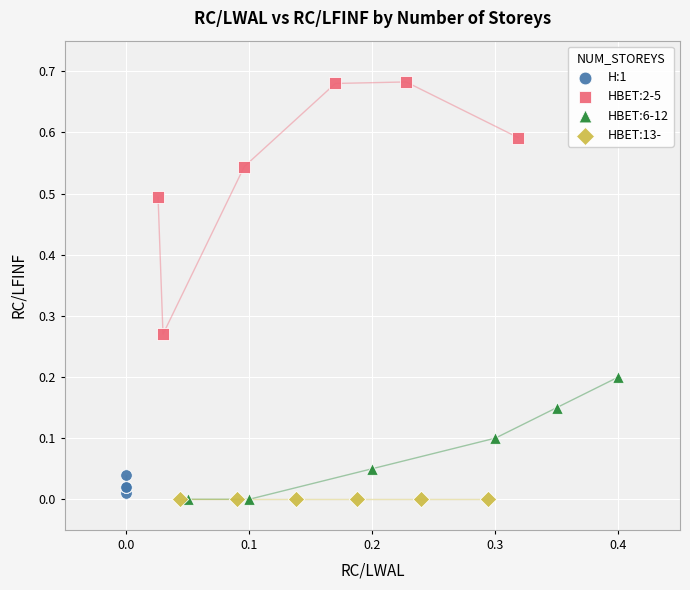

Which series contains the highest Y value?

HBET:2-5